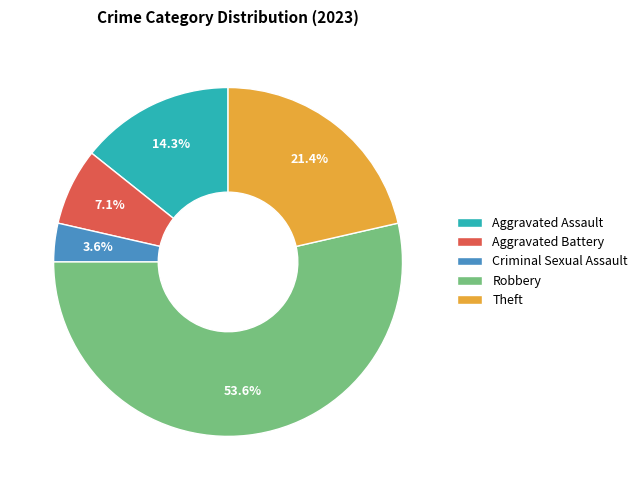

What percentage is the Theft slice, to the nearest percent?

21%